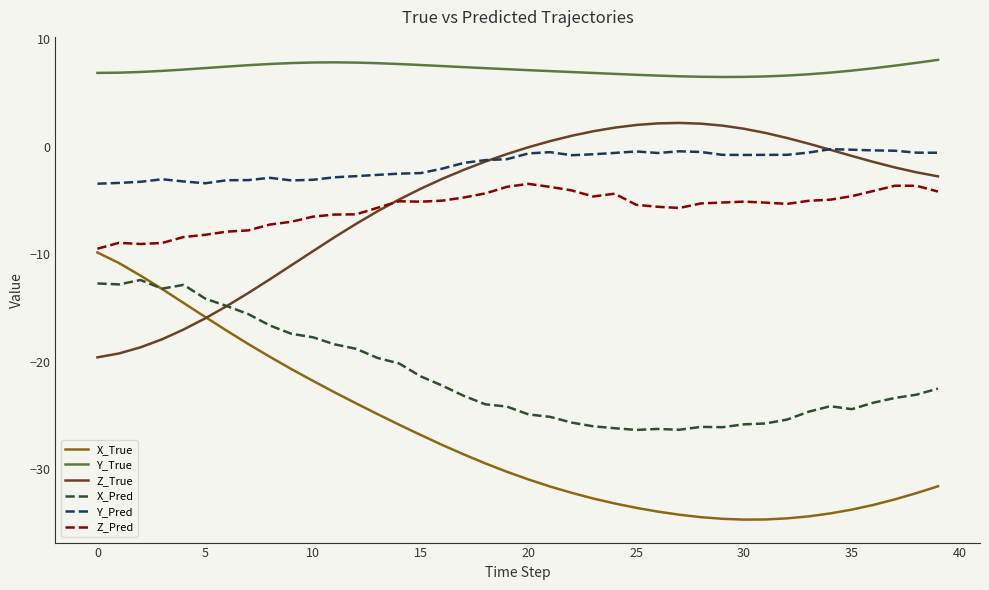

What is the minimum value for Y_Pred?

-3.4